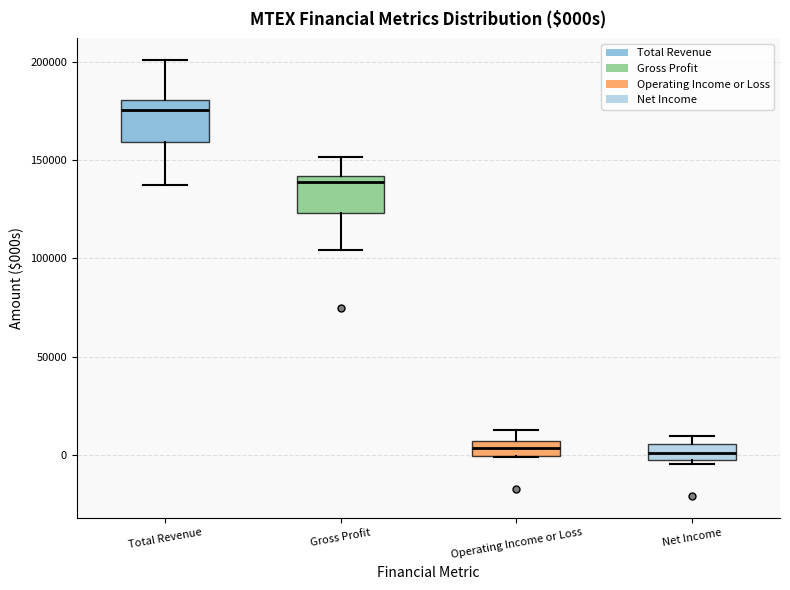

Where is the upper edge of the box for Net Income on the y-axis? The values are not printed on the chart, so give them approximately, as read against the axis.

5000